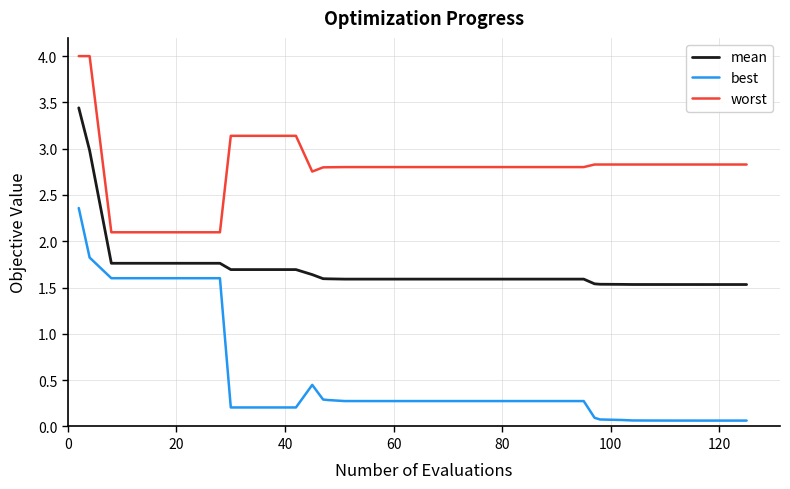

List the series in order of their peak value, lowest first.

best, mean, worst